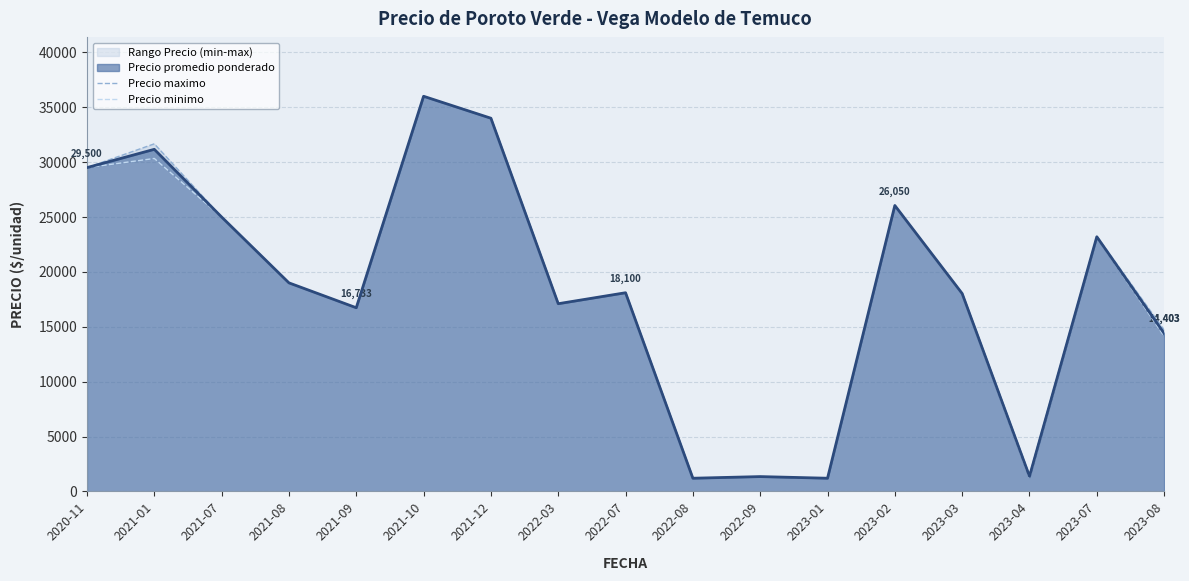

What is the approximate value of Precio maximo at 2023-07, to the nearest 10?

23250